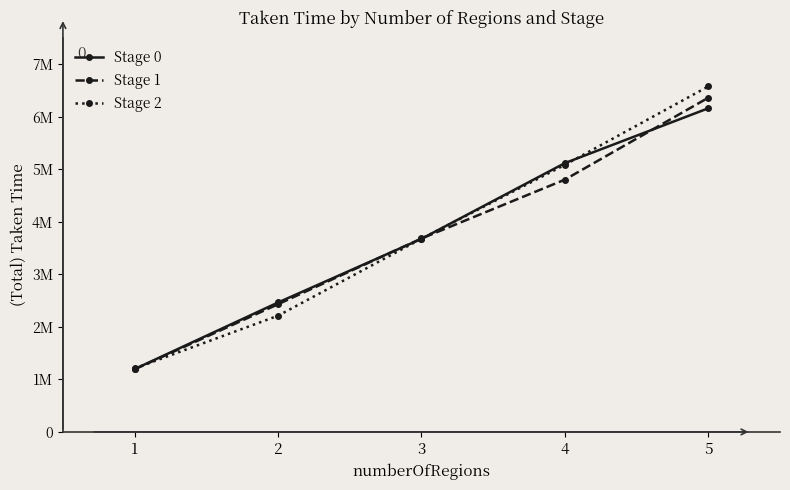

Is the value of Stage 1 at 2 greater than the value of Stage 0 at 5?

No